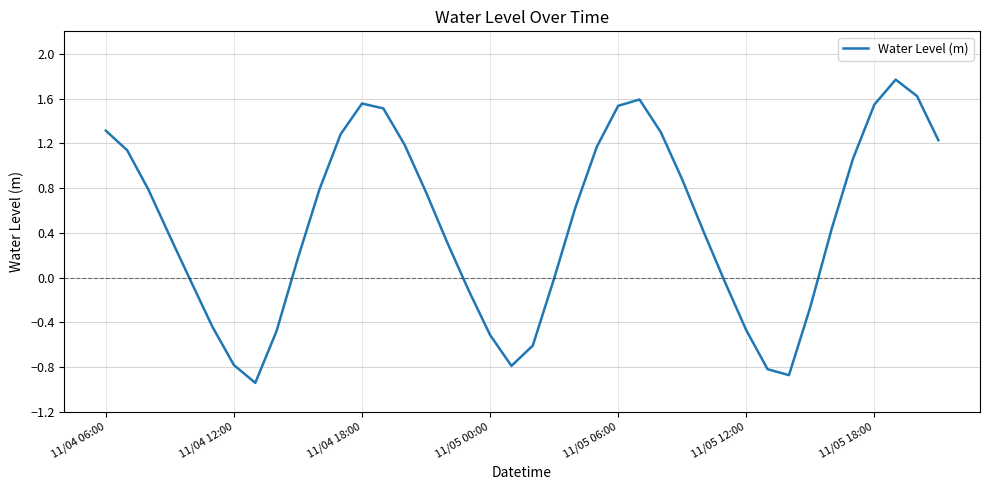

What is the greatest value displayed?

1.8